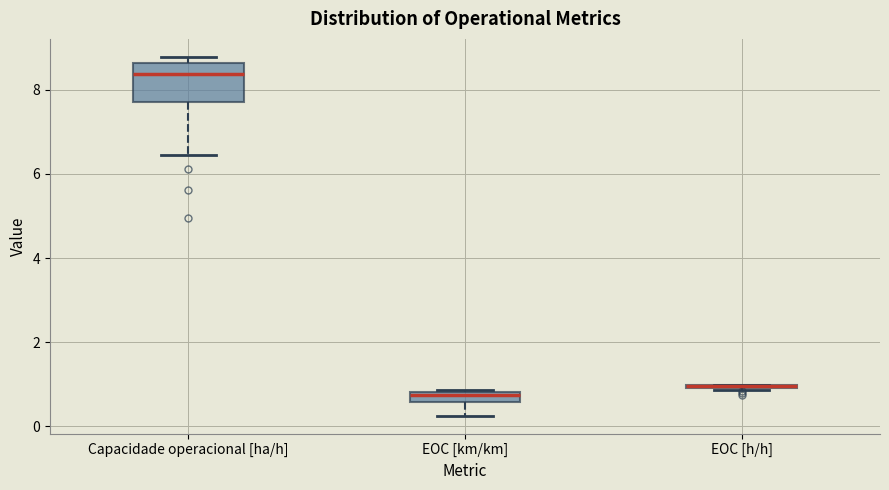

Which box is the tallest, from its lower edge to its upper edge?

Capacidade operacional [ha/h]